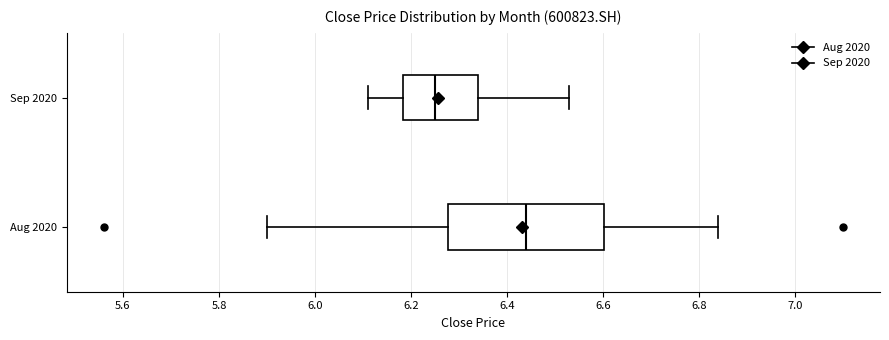

Where is the left edge of the box for Sep 2020 on the x-axis? The values are not printed on the chart, so give them approximately, as read against the axis.

6.18